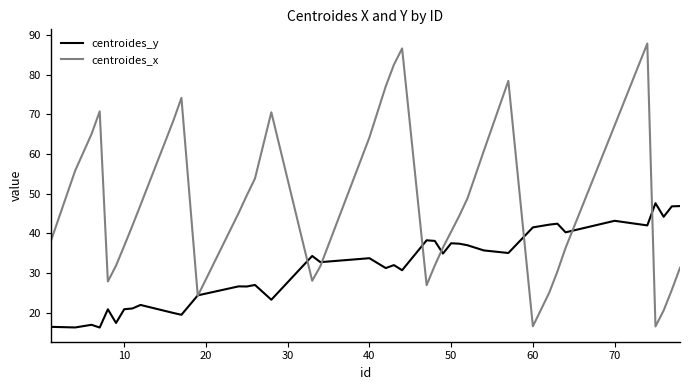

True or false: centroides_y and centroides_x cross at least once.

True